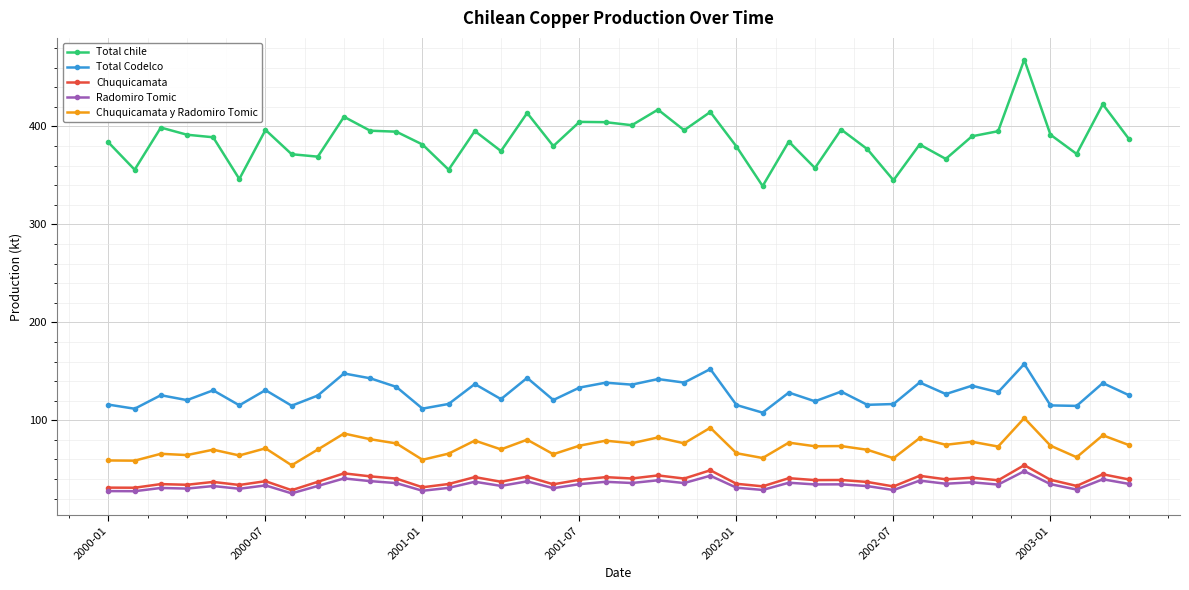

What is the value of the Chuquicamata y Radomiro Tomic point at the 28th from the left?

73.5